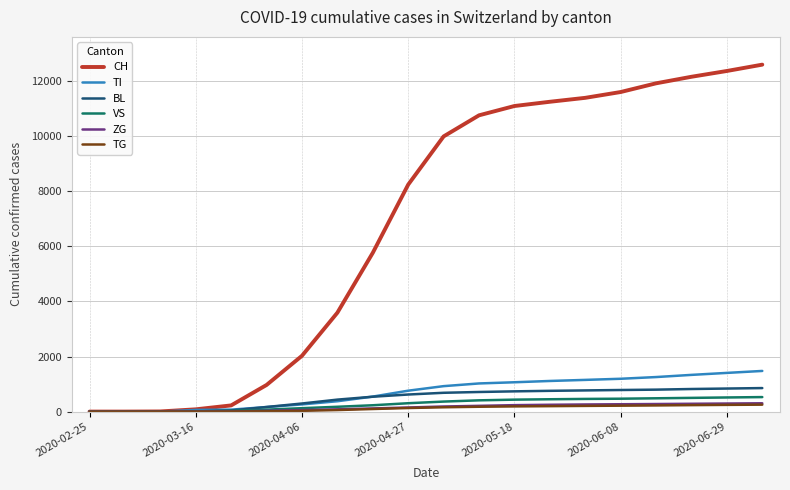

What is the maximum value for VS?

527